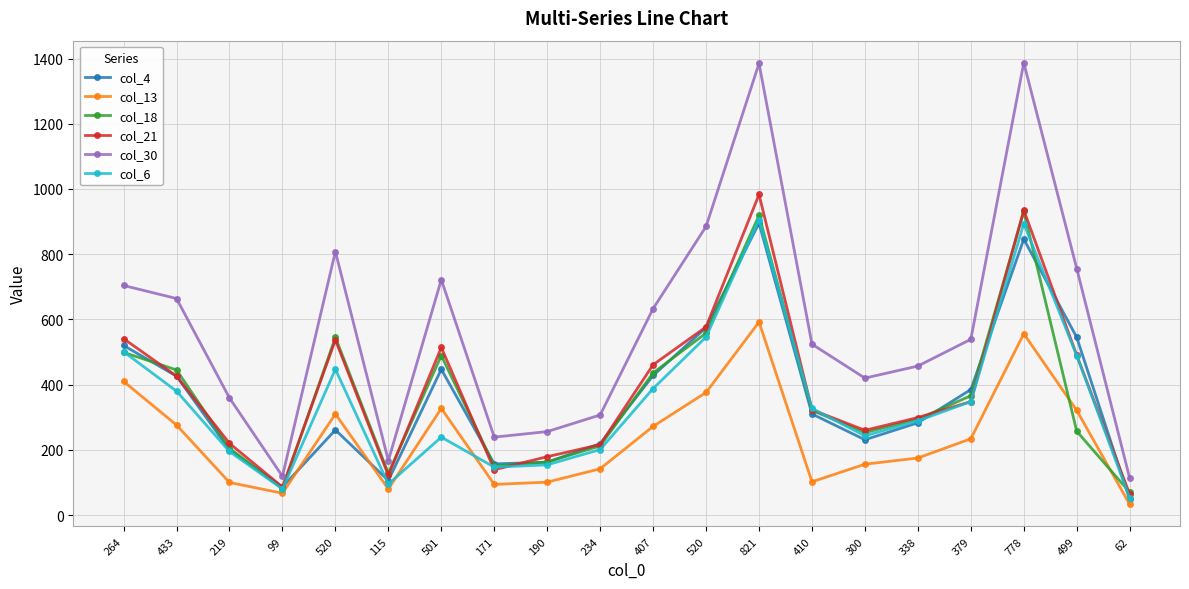

How many series are shown in this chart?

6